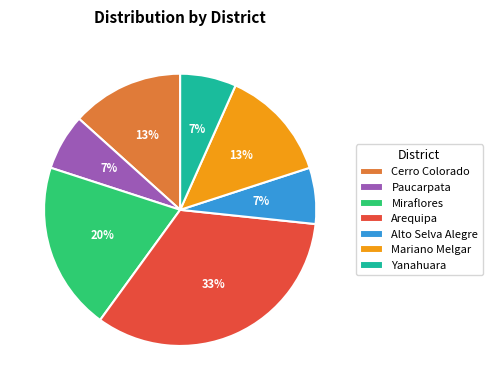

Do Alto Selva Alegre and Mariano Melgar together represent more than half of the pie?

No